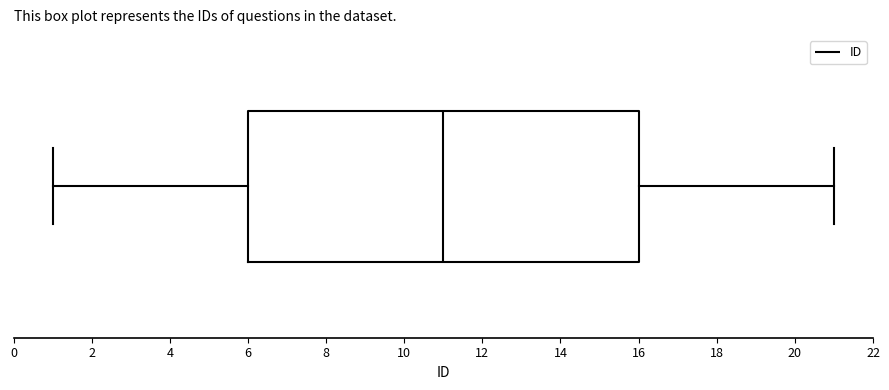

Where is the right edge of the box on the x-axis? The values are not printed on the chart, so give them approximately, as read against the axis.

16